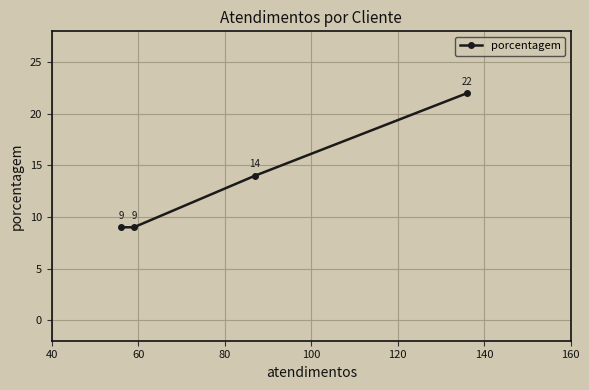

What is the value of the 1st point from the left?

9